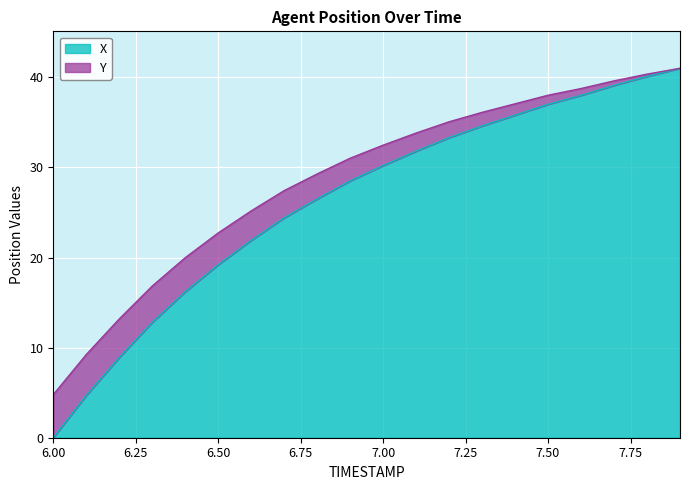

What is the change in value from 6.2 to 6.6?

+13.0